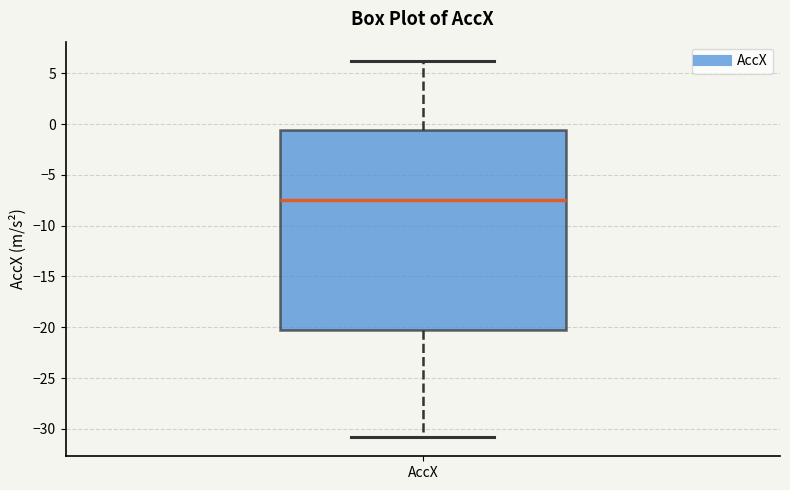

Read this box plot against the y-axis: the position of the median line, the range covered by the box, and the ends of both whiskers. The values are not printed on the chart, so give them approximately, as read against the axis.

median -7.5, box -20.5 to -0.5, whiskers -31.0 to 6.5